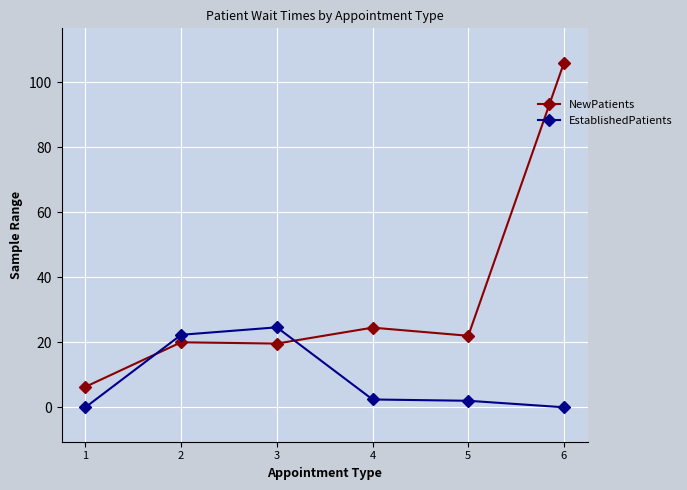

Between 2 and 5, which series saw the biggest shift?

EstablishedPatients